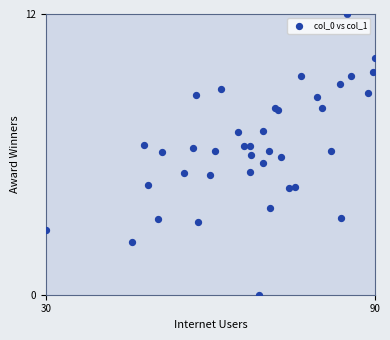

What is the range of Y values (max minus min)?

12.0